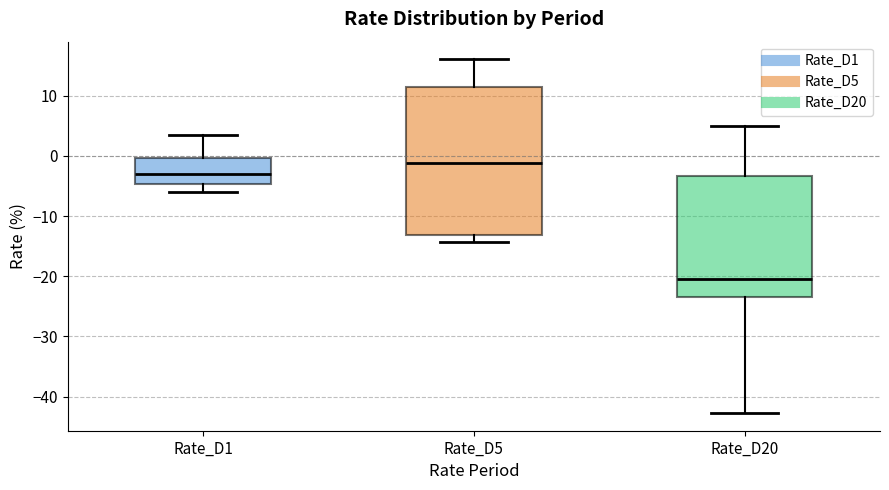

Which box has the lowest median line?

Rate_D20